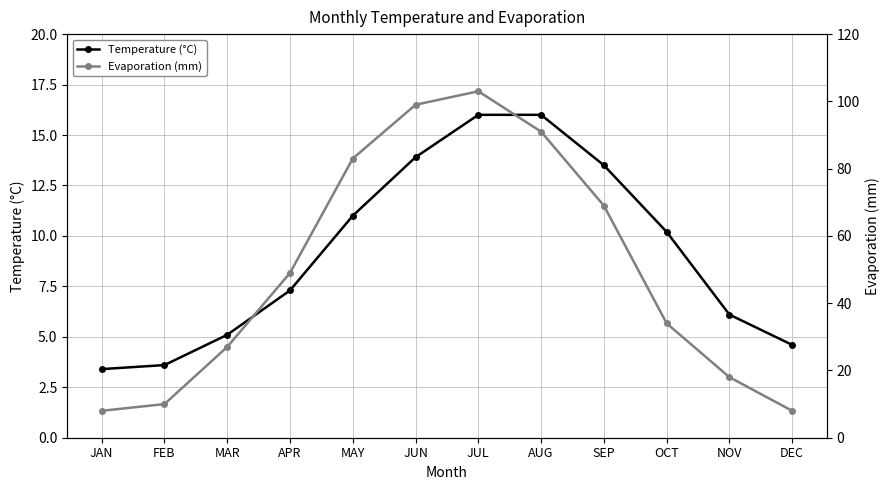

List the labels in order of Evaporation (mm) value, smallest first.

JAN, DEC, FEB, NOV, MAR, OCT, APR, SEP, MAY, AUG, JUN, JUL